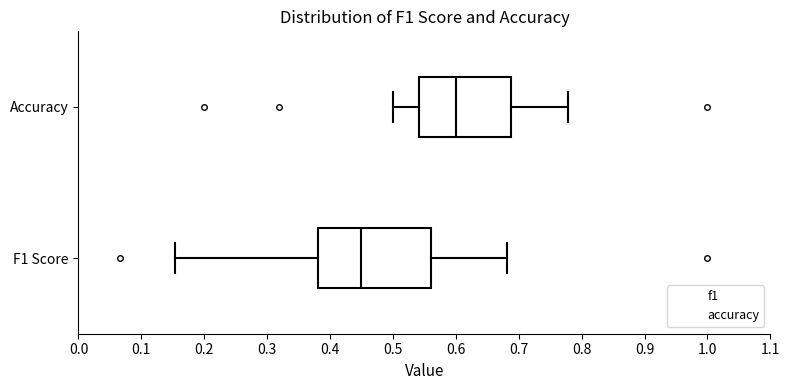

Reading bottom to top, transcribe this box plot: for each box, give where its median line is, the range the box spans, and where its two whiskers end, as read against the x-axis. The values are not printed on the chart, so give them approximately, as read against the axis.

F1 Score: median 0.45, box 0.38 to 0.56, whiskers 0.15 to 0.68
Accuracy: median 0.60, box 0.54 to 0.69, whiskers 0.50 to 0.78